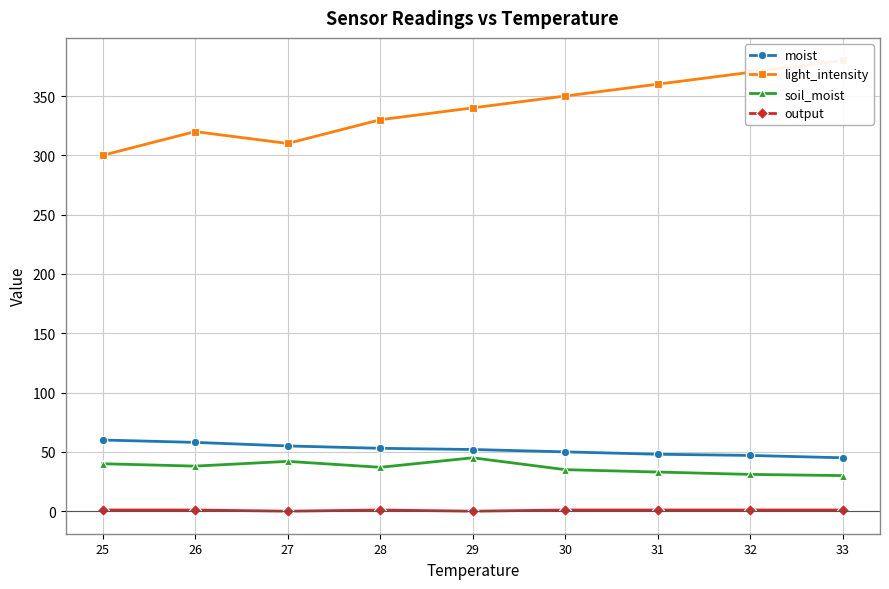

What is the difference between the maximum and minimum values in the output series?

1